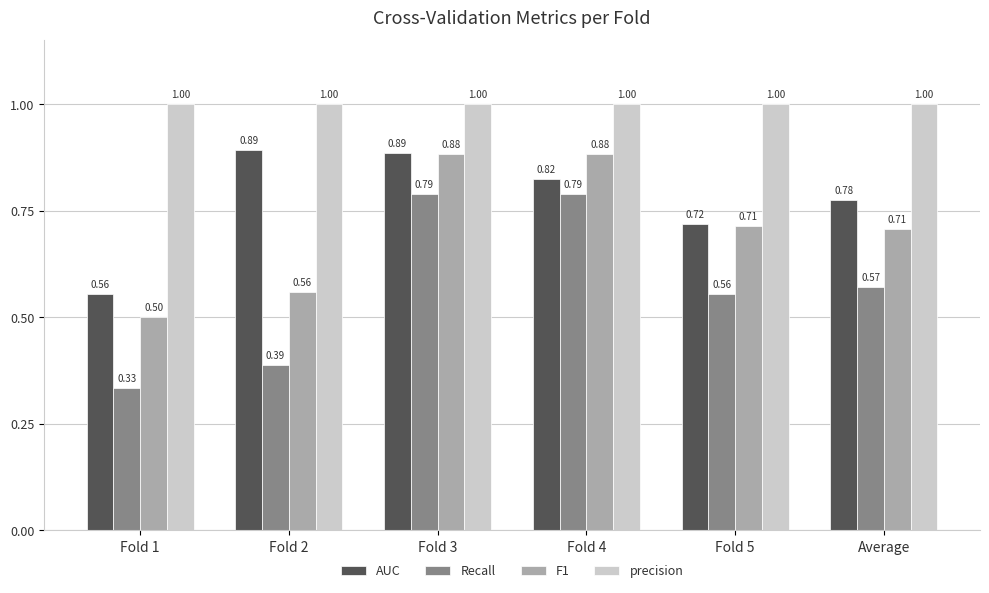

How many series are shown in this chart?

4